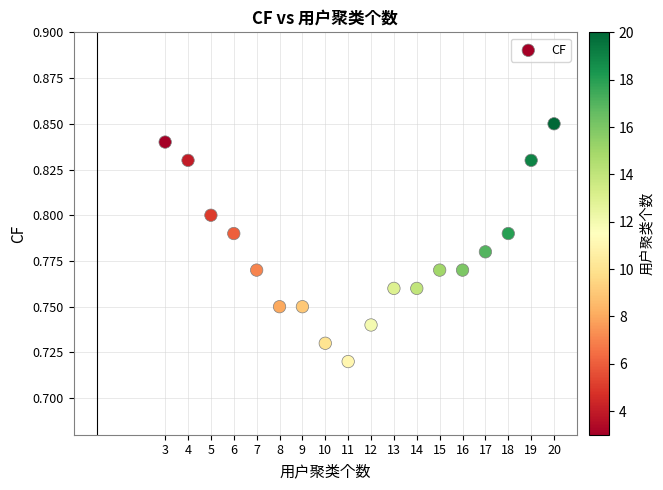

What is the range of X values (max minus min)?

17.0